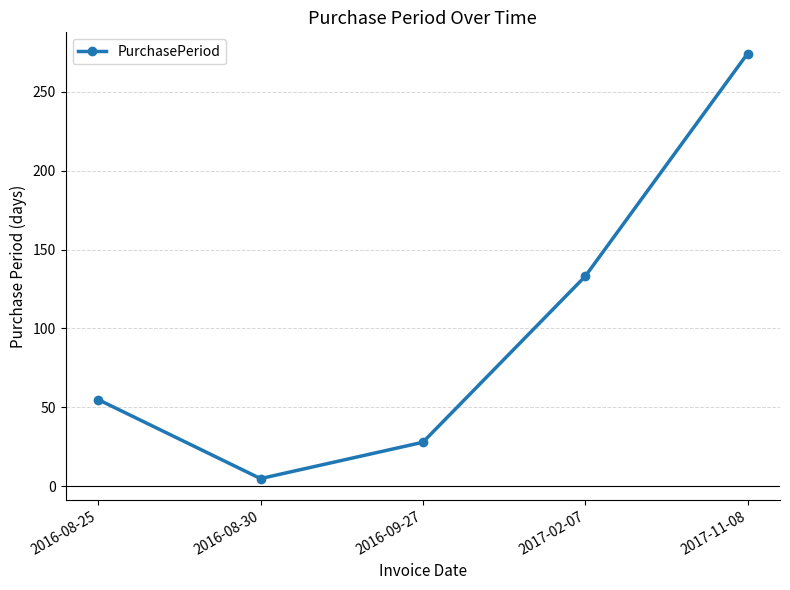

Reading left to right, extract all data points from this chart.

55	5	28	133	274